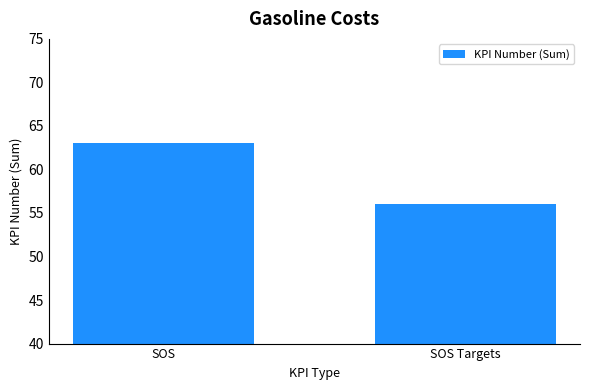

The value at SOS Targets is 76. True or false?

False